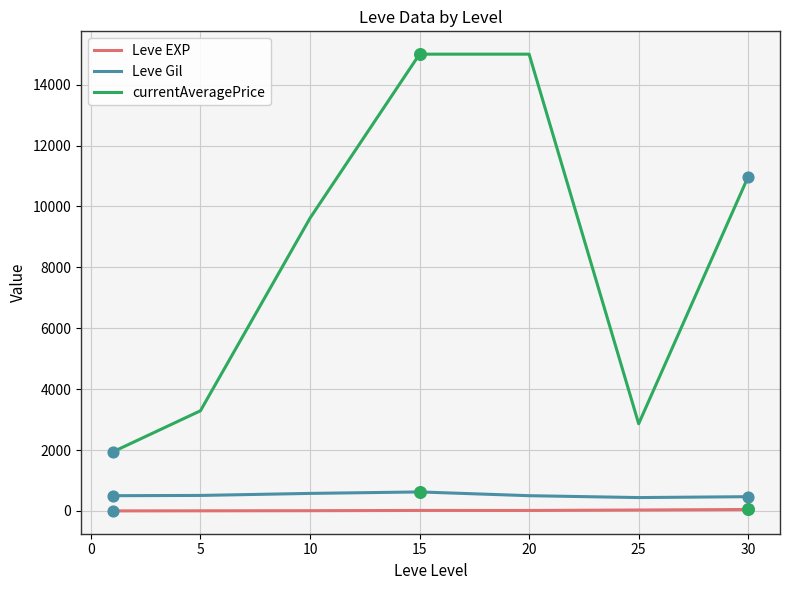

Which series has the largest total across all categories?

currentAveragePrice